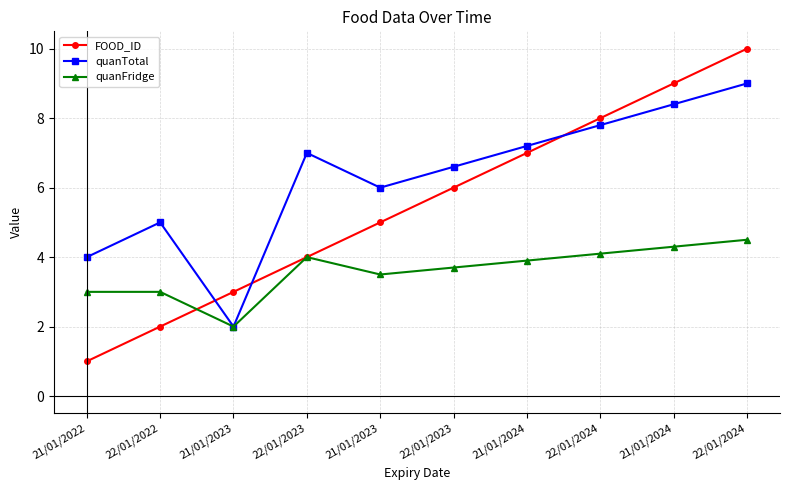

At which label does quanTotal first exceed 7?

21/01/2024